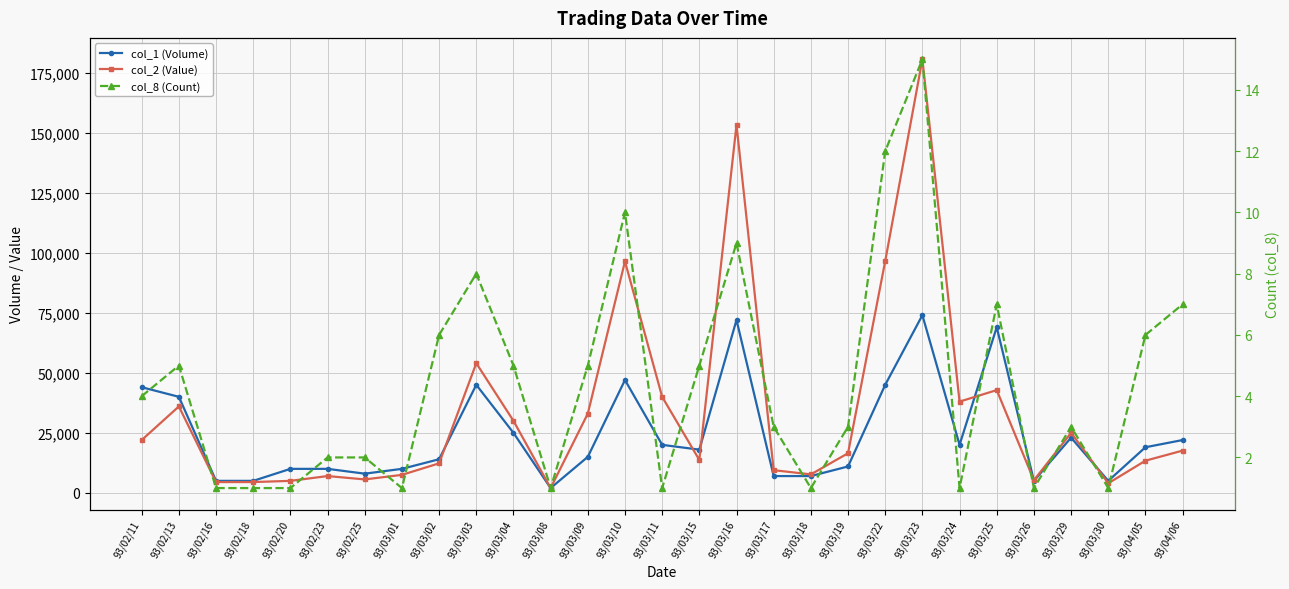

True or false: col_2 (Value) and col_8 (Count) intersect in this chart.

False